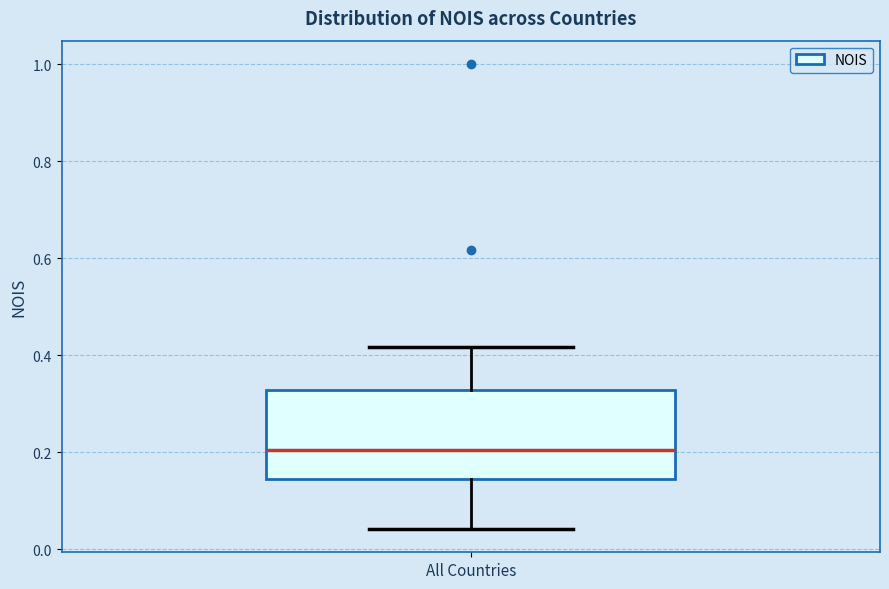

Where is the lower edge of the box for All Countries on the y-axis? The values are not printed on the chart, so give them approximately, as read against the axis.

0.14